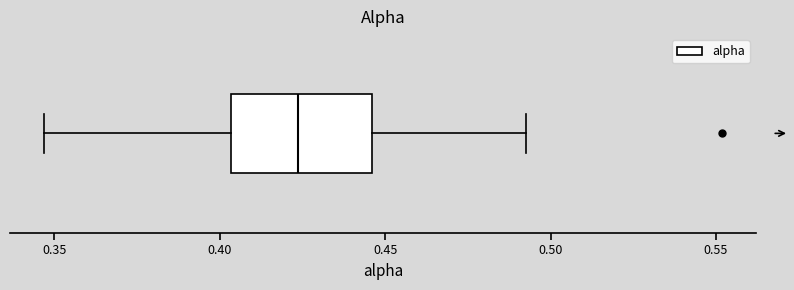

Transcribe this box plot: give where the median line is, the range the box spans, and where the two whiskers end, as read against the x-axis. The values are not printed on the chart, so give them approximately, as read against the axis.

median 0.425, box 0.405 to 0.445, whiskers 0.345 to 0.495